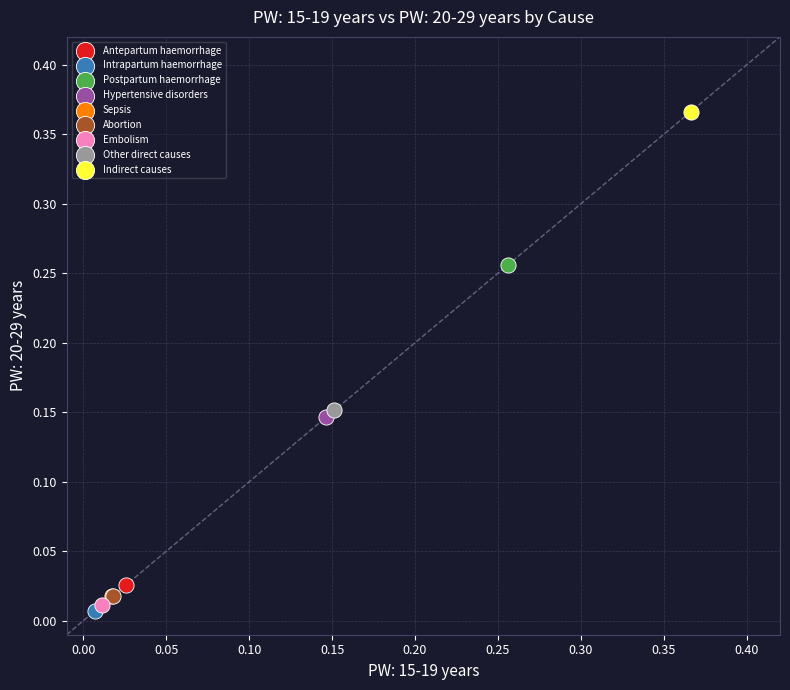

Which series contains the lowest Y value?

Intrapartum haemorrhage